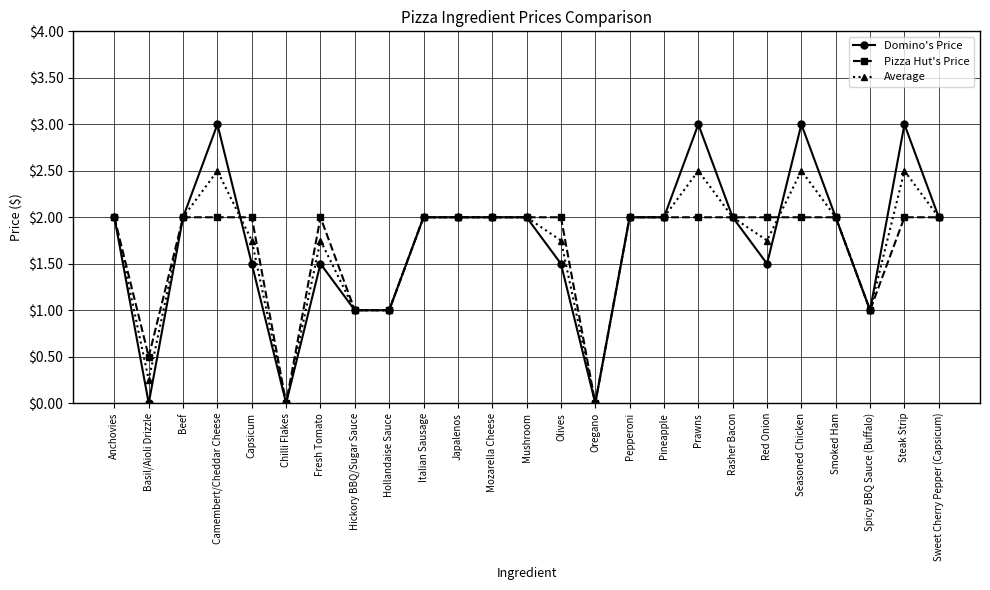

What position from the left is Basil/Aioli Drizzle?

2